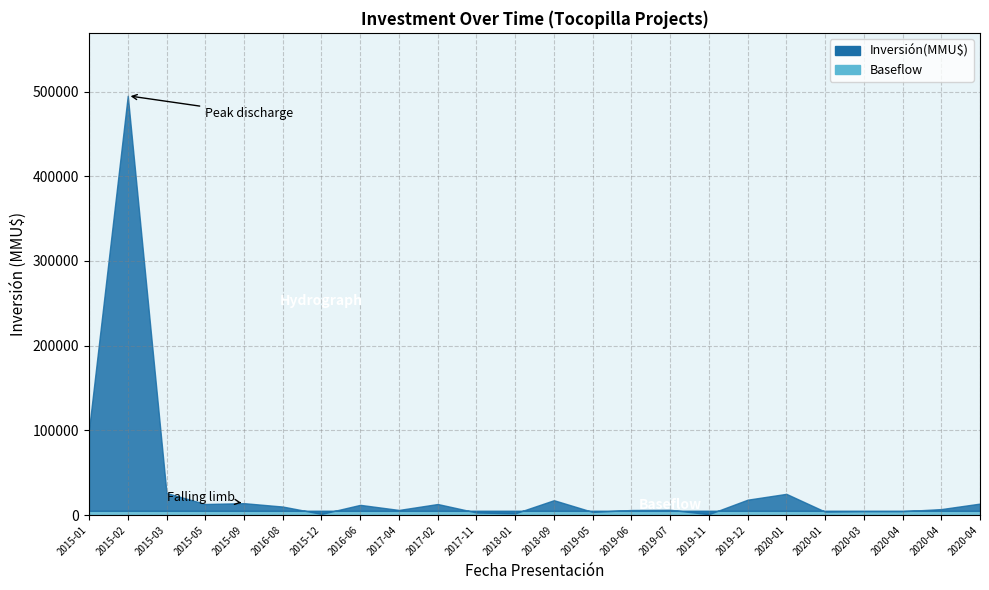

Count the number of categories in the chart.

24